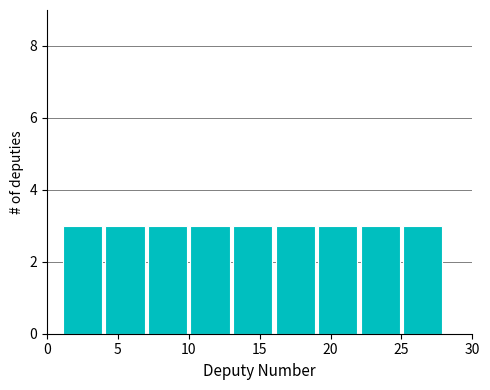

How tall is the bar that spans 25 to 28 on the x-axis? The values are not printed on the chart, so give them approximately, as read against the axis.

3